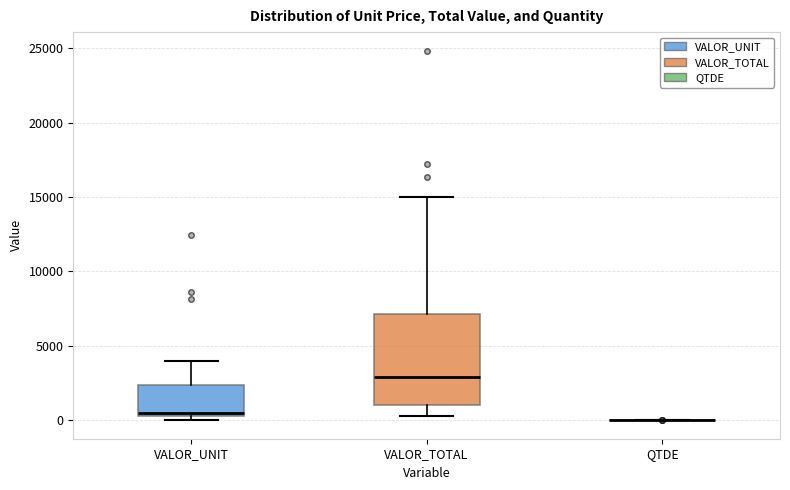

Where is the upper edge of the box for VALOR_UNIT on the y-axis? The values are not printed on the chart, so give them approximately, as read against the axis.

2500